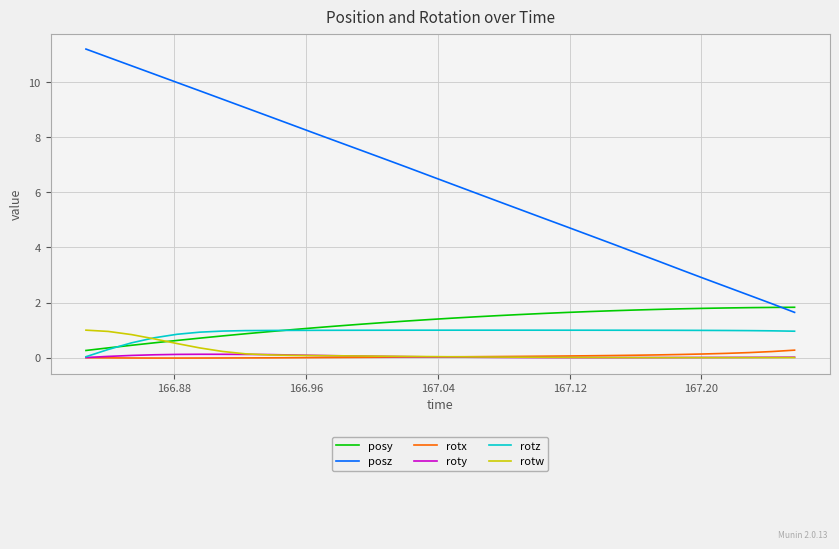

What is the maximum value shown in the chart?

11.2